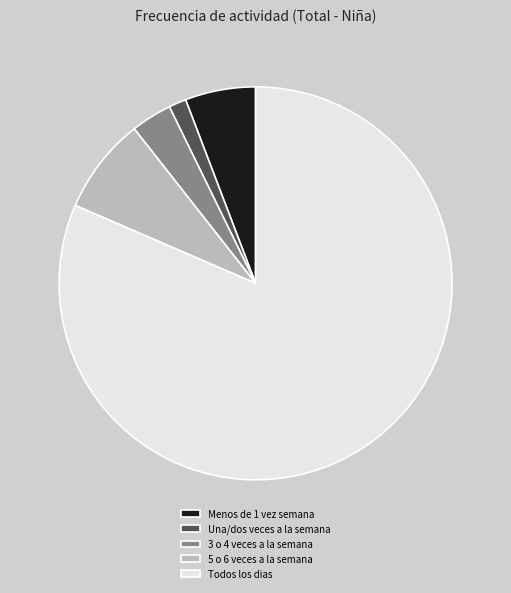

Which category accounts for the majority?

Todos los dias